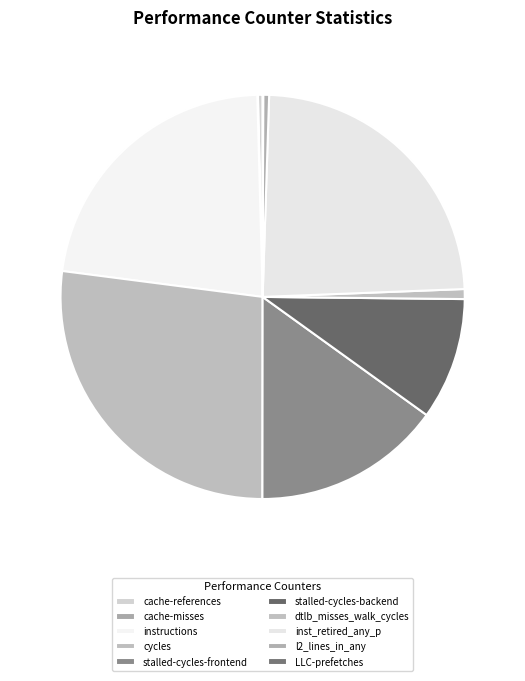

The l2_lines_in_any slice represents 0% of the pie. True or false?

True